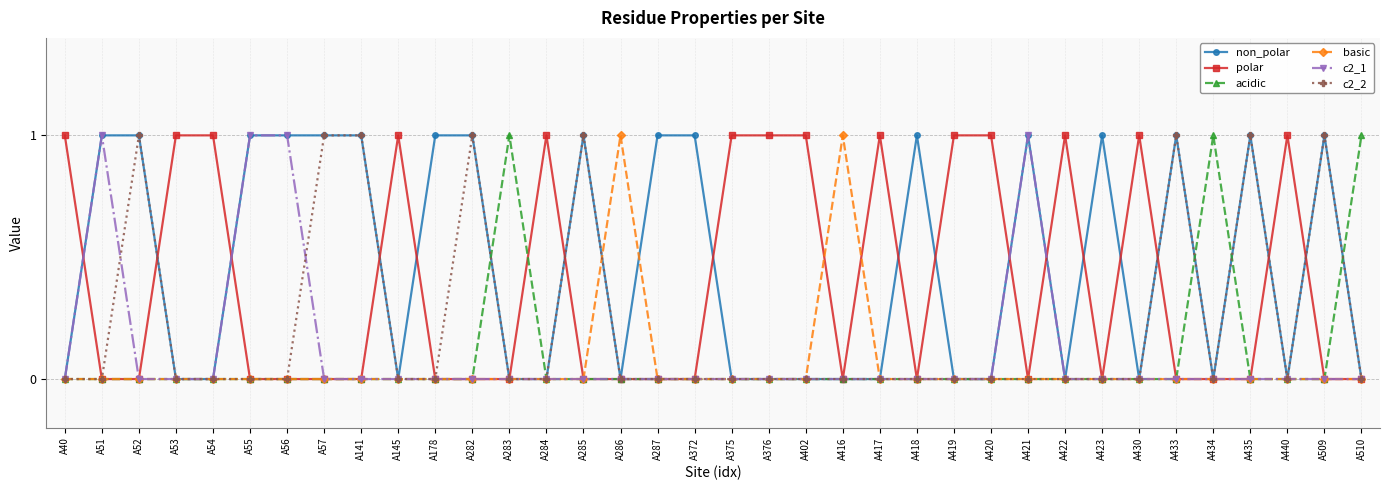

True or false: basic has more than 1 interior local peaks.

True